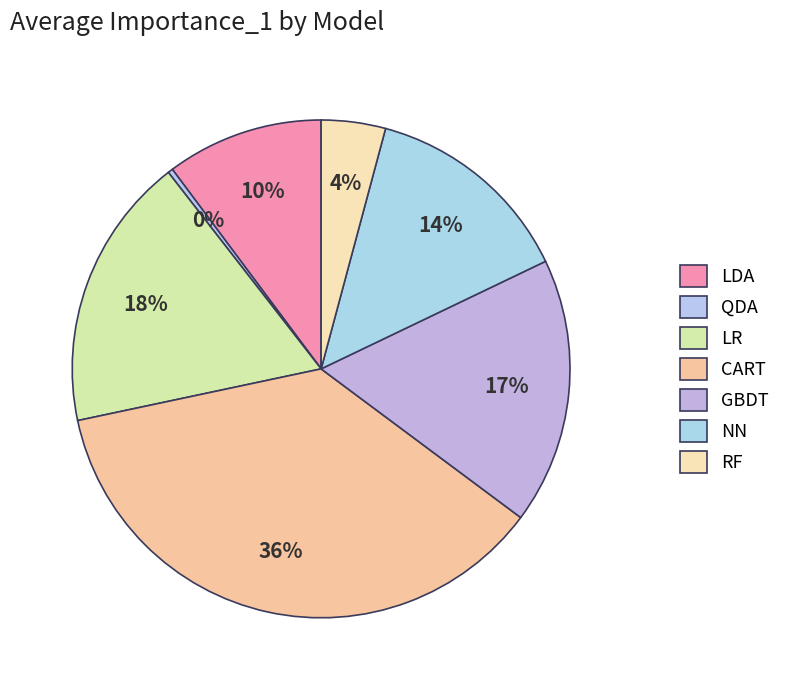

Rank the categories by value from highest to lowest.

CART, LR, GBDT, NN, LDA, RF, QDA